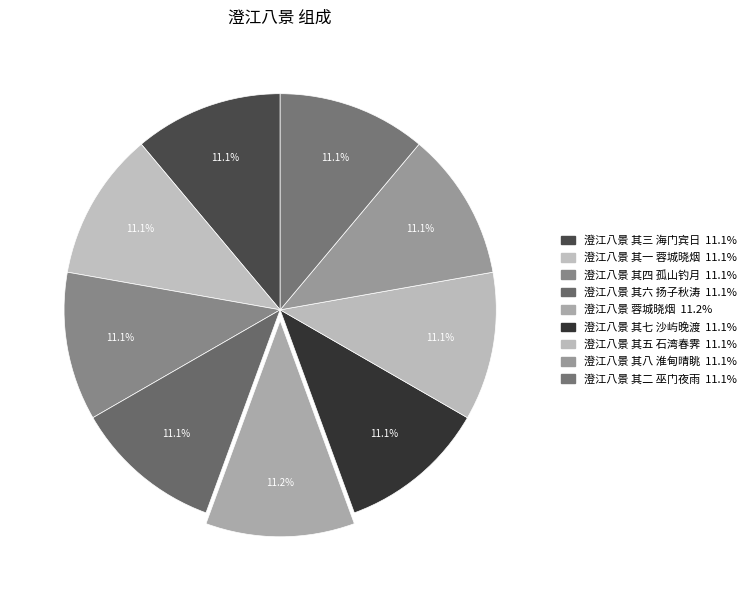

Count the number of slices in the pie.

9